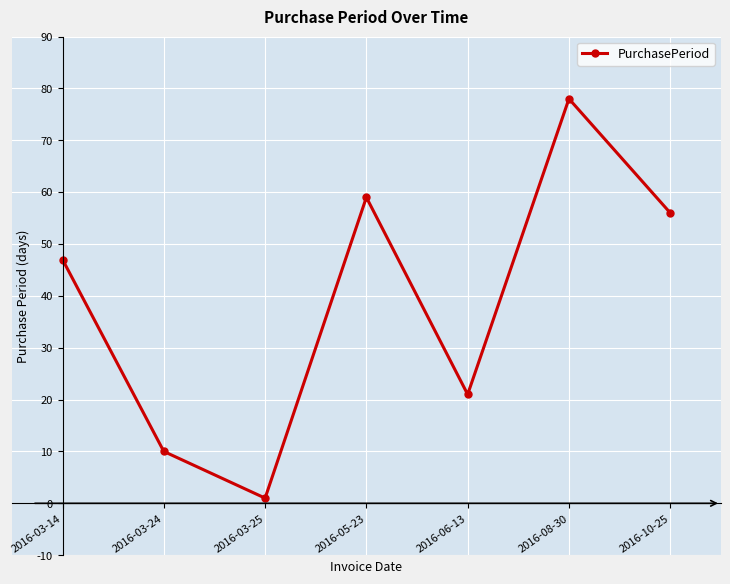

How many interior local valleys (lower than both neighbors) does the data have?

2